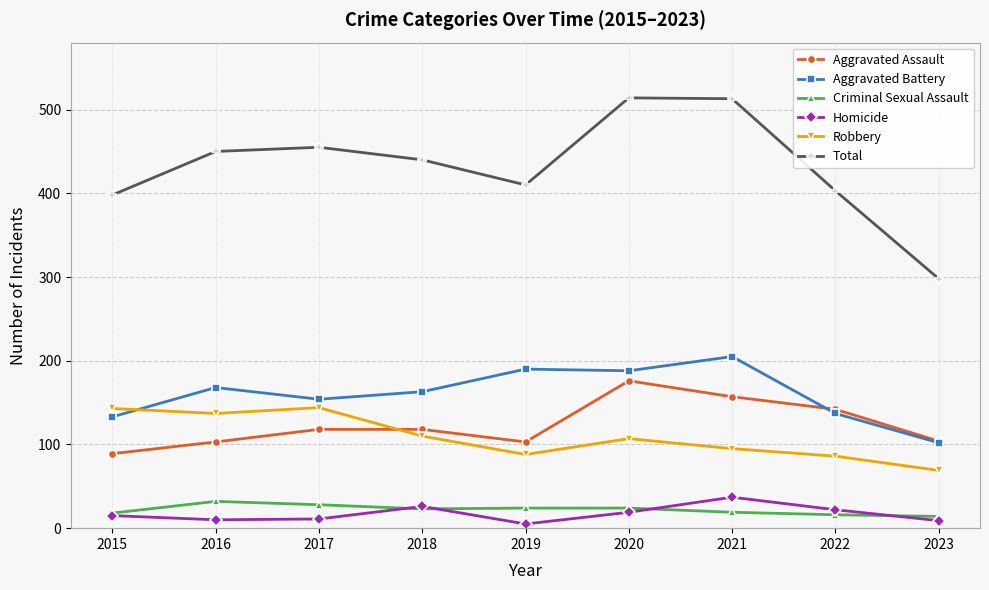

How many distinct data groups are displayed?

6